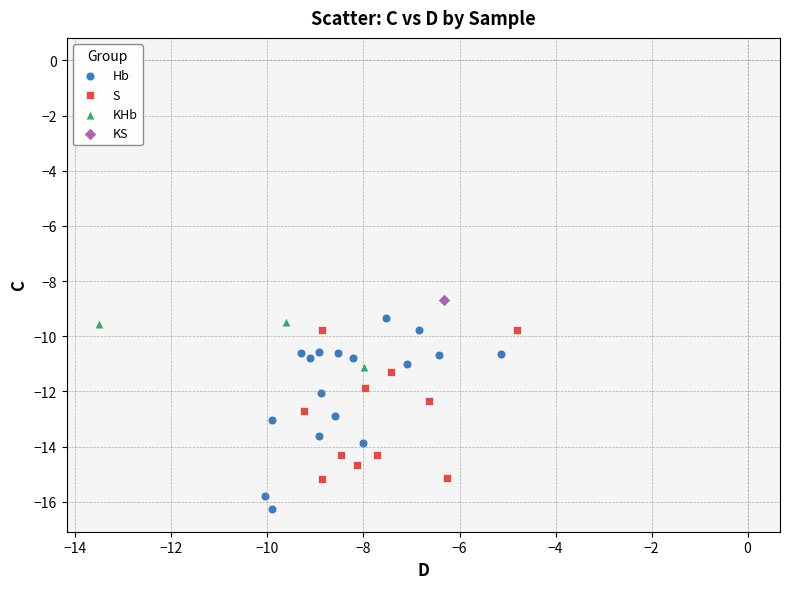

What are all the series names shown in the legend?

Hb, S, KHb, KS